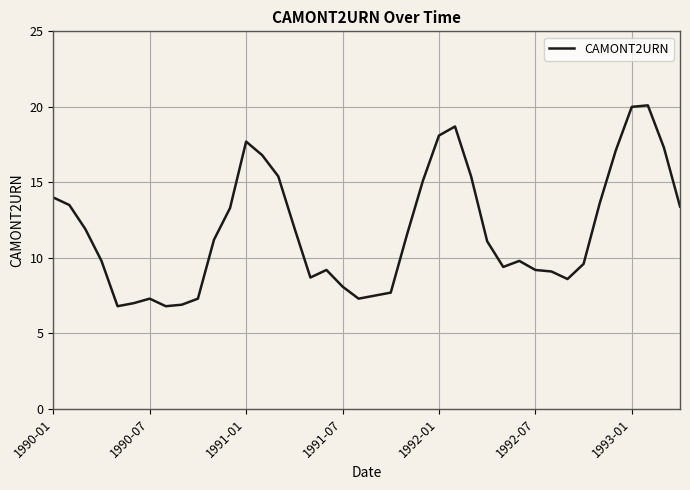

What is the maximum value shown in the chart?

20.1